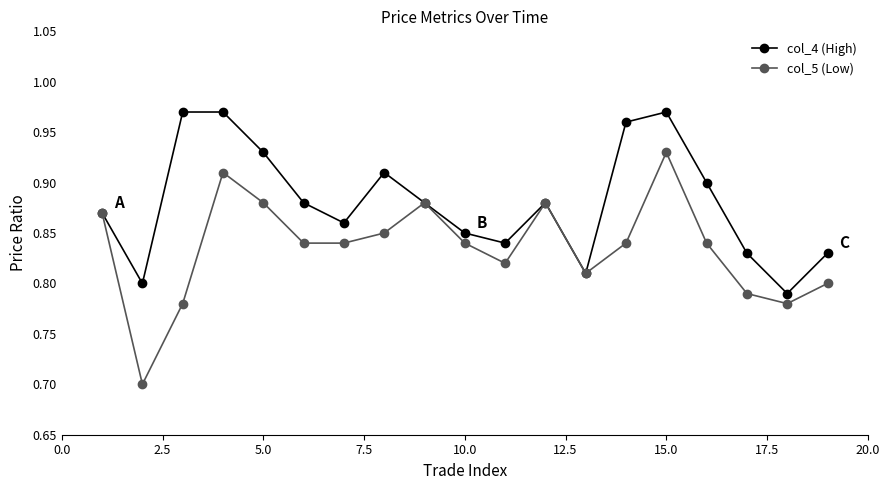

List the series in order of their overall mean, lowest first.

col_5 (Low), col_4 (High)